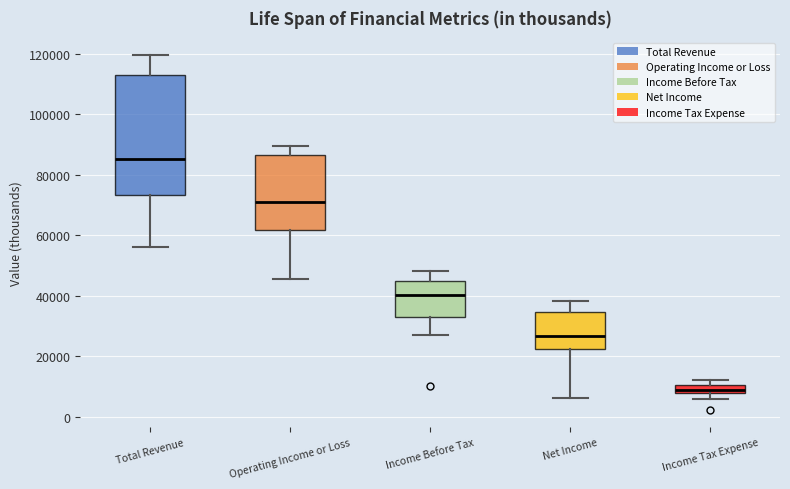

Which box's median line is the lowest?

Income Tax Expense